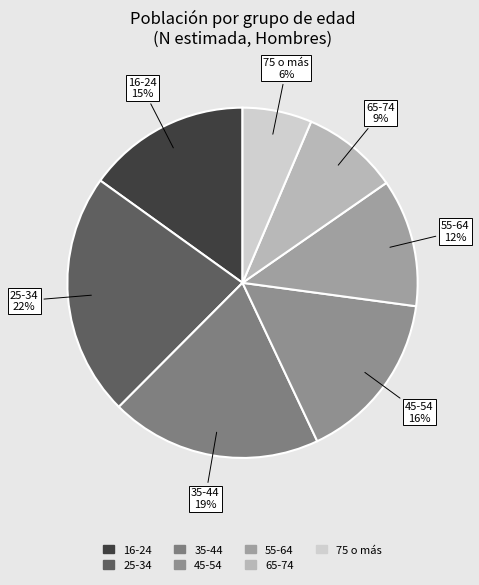

The 55-64 slice represents 12% of the pie. True or false?

True